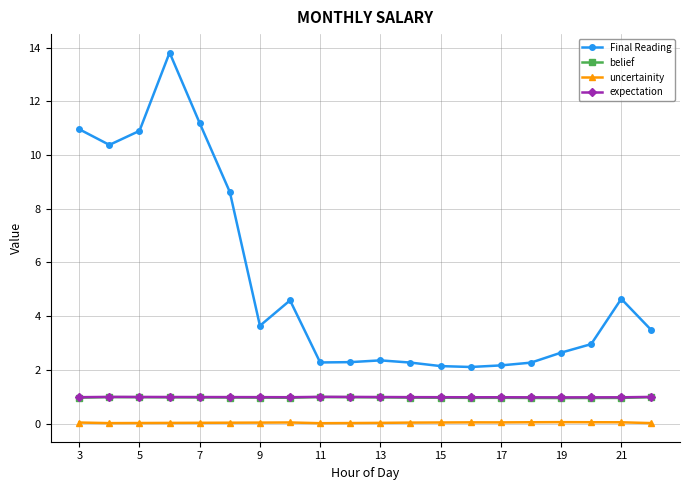

True or false: belief has more than 0 interior local peaks.

True